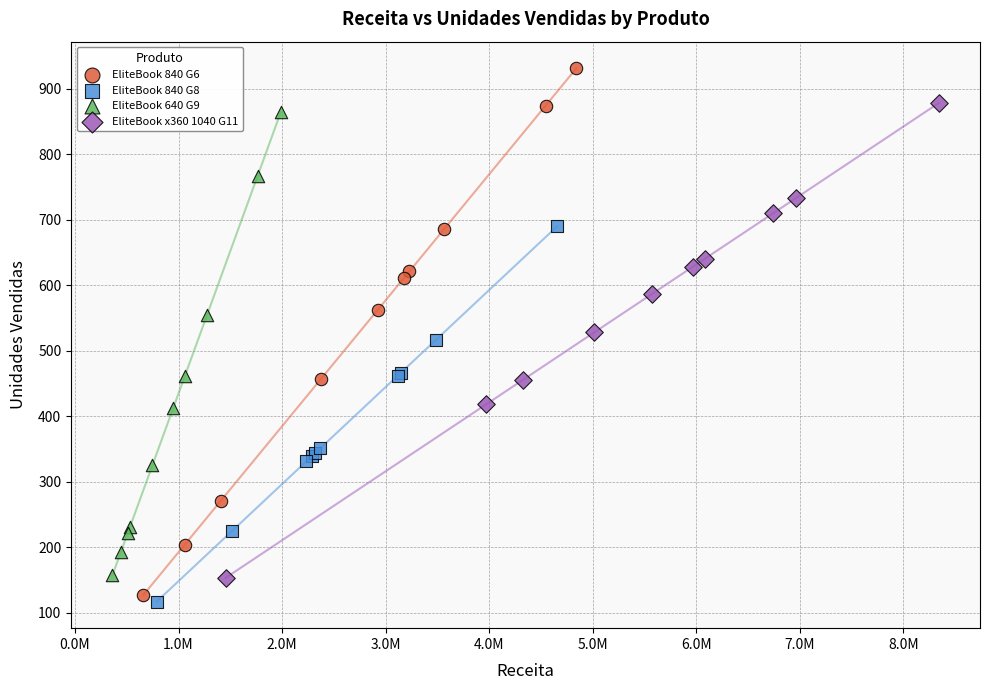

Which series has the largest Y range (max minus min)?

EliteBook 840 G6